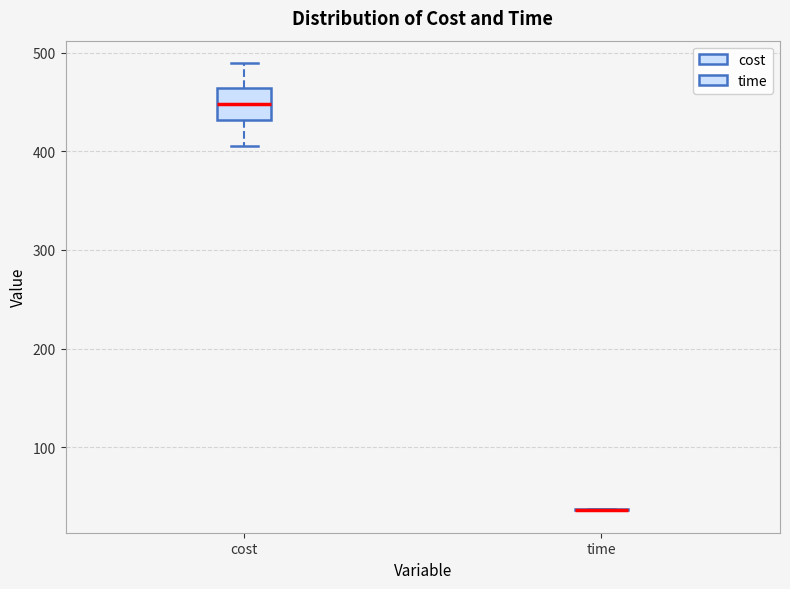

Where does the upper whisker of the box for cost end on the y-axis? The values are not printed on the chart, so give them approximately, as read against the axis.

490